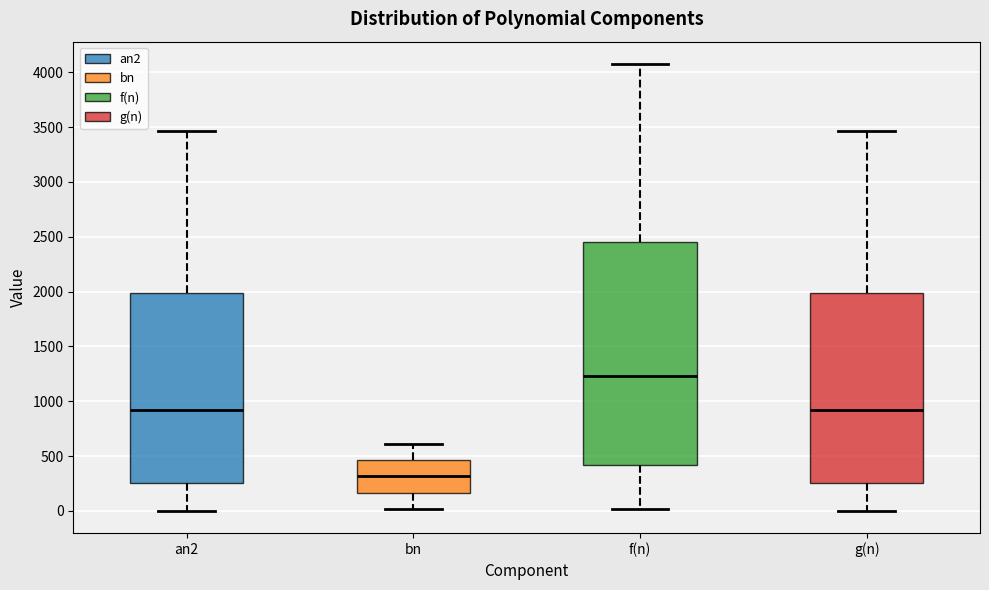

Which box has the highest median line?

f(n)